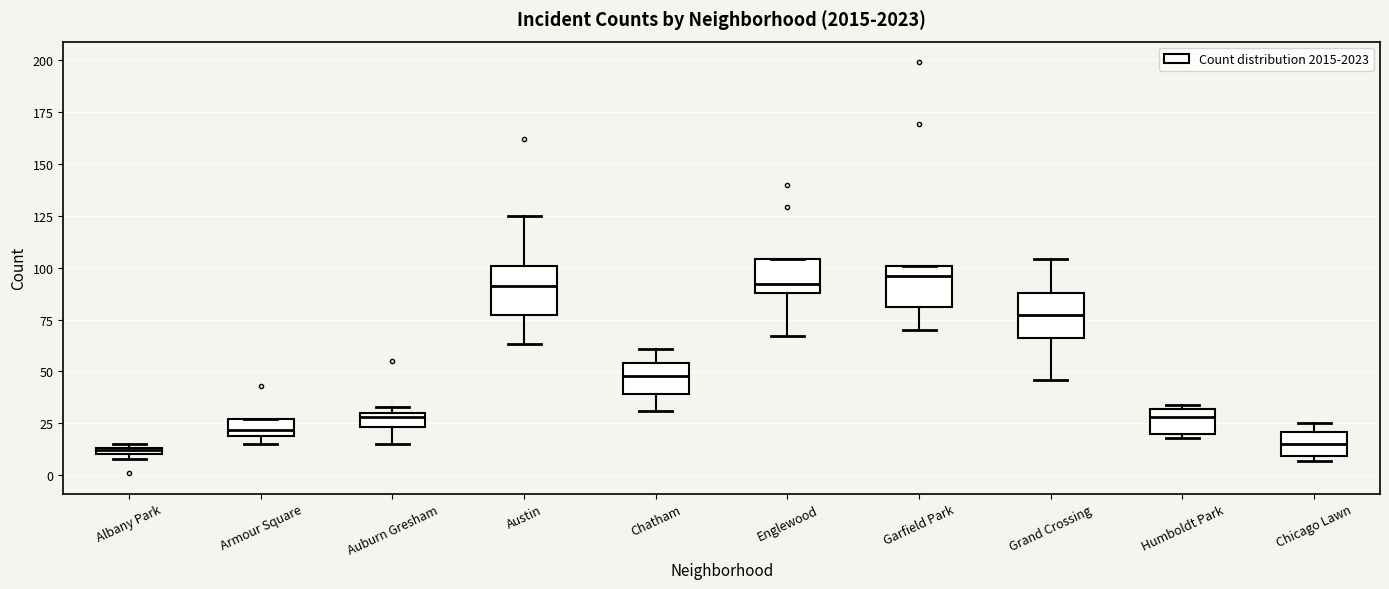

Where does the lower whisker of the box for Grand Crossing end on the y-axis? The values are not printed on the chart, so give them approximately, as read against the axis.

45